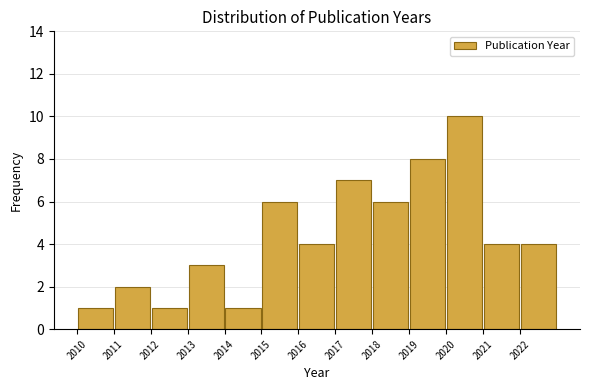

How tall is the bar that spans 2016 to 2017 on the x-axis? The values are not printed on the chart, so give them approximately, as read against the axis.

4